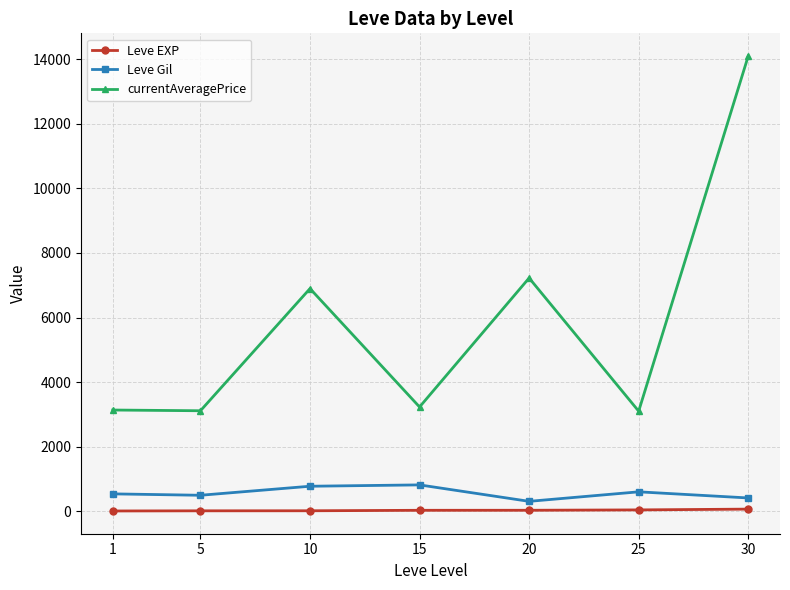

True or false: Leve Gil and currentAveragePrice cross at least once.

False